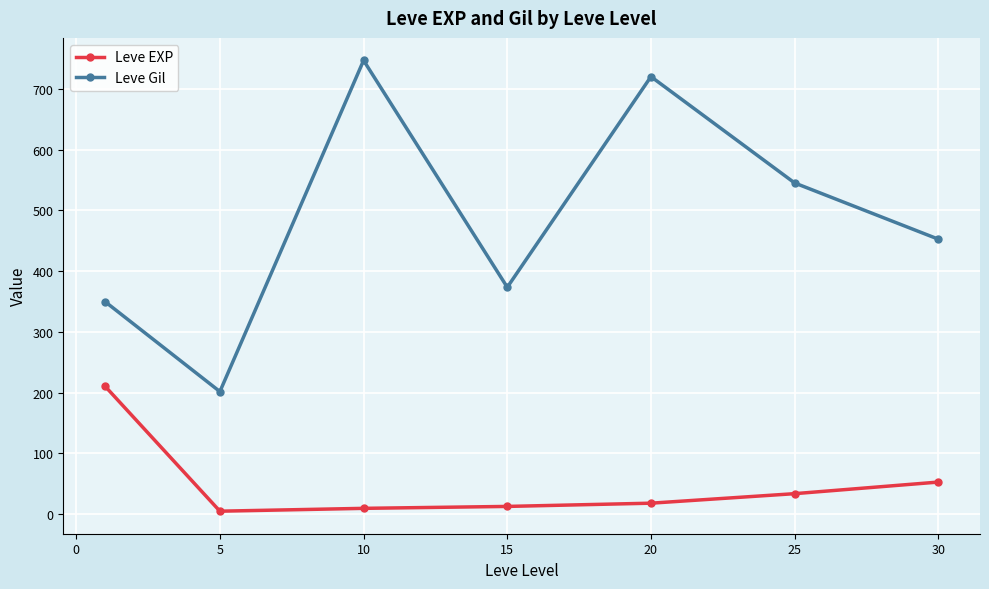

True or false: Leve Gil has more than 0 interior local peaks.

True